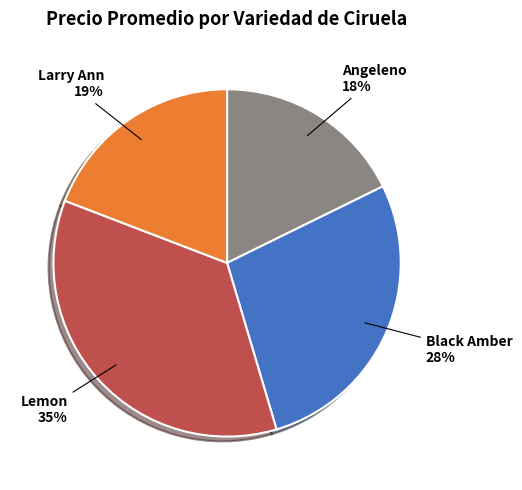

To the nearest percent, what is the average slice percentage?

25%